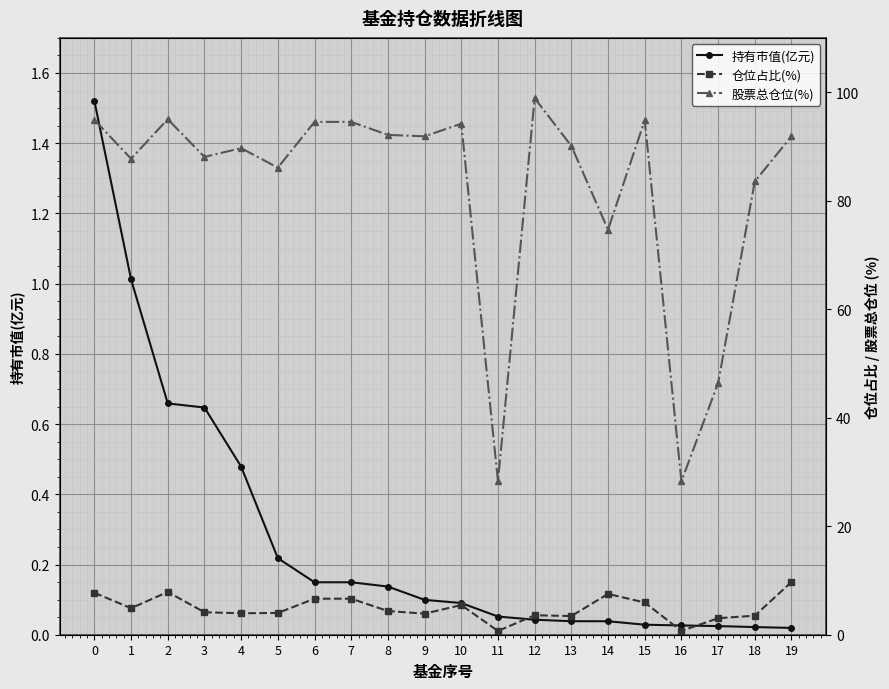

True or false: 持有市值(亿元) has a value of 0.0 at 5.

False